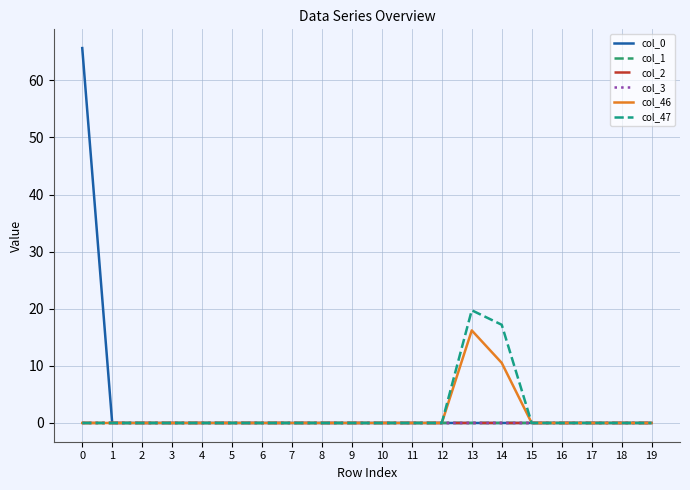

At which category does col_0 reach its first local peak?

13